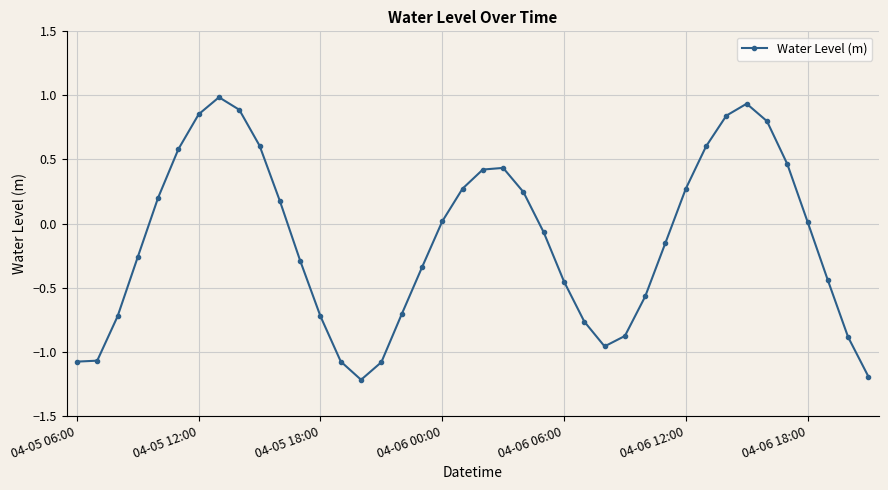

What is the smallest value displayed?

-1.2